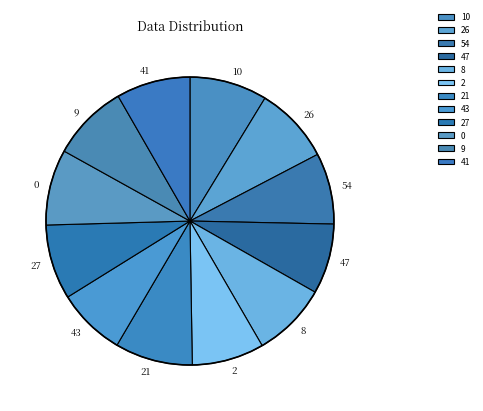

Does any single category account for the majority?

No